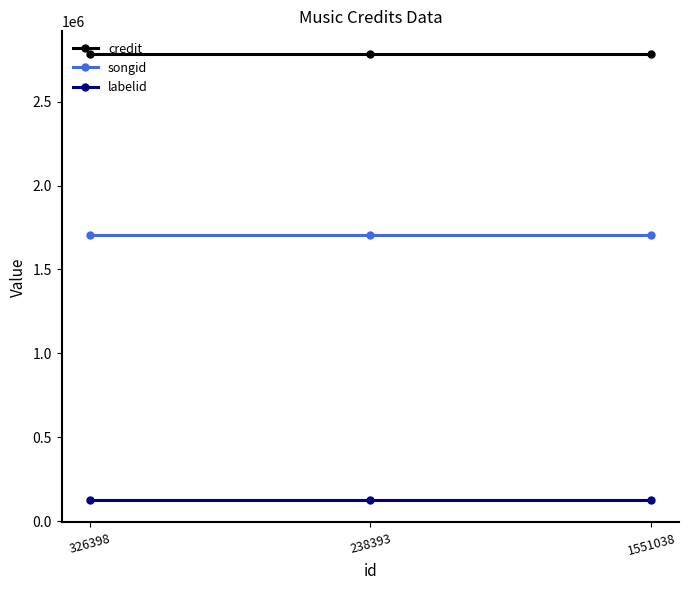

At 326398, list the series in order from largest to smallest.

credit, songid, labelid